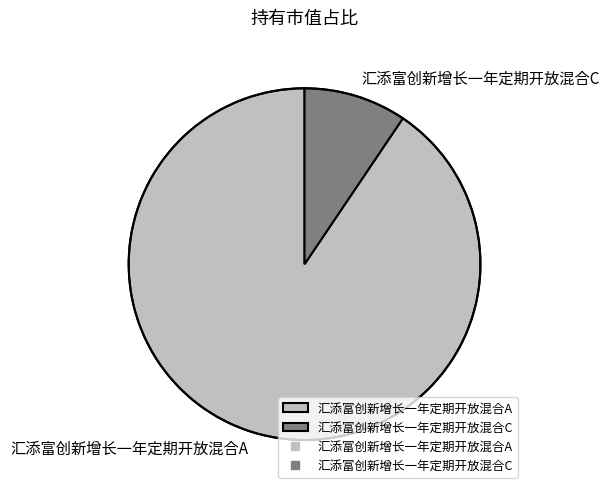

Which has a higher value, 汇添富创新增长一年定期开放混合A or 汇添富创新增长一年定期开放混合C?

汇添富创新增长一年定期开放混合A